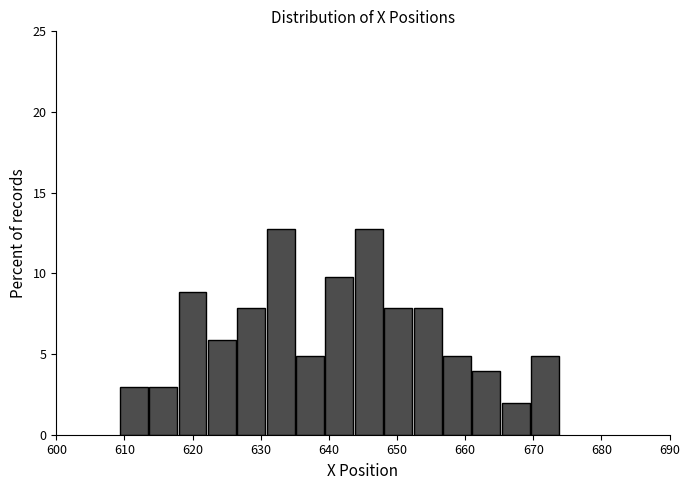

How tall is the bar that spans 670 to 674 on the x-axis? Neither the bar edges nor the heights are printed on the chart, so give them approximately, as read against the axes.

5.0